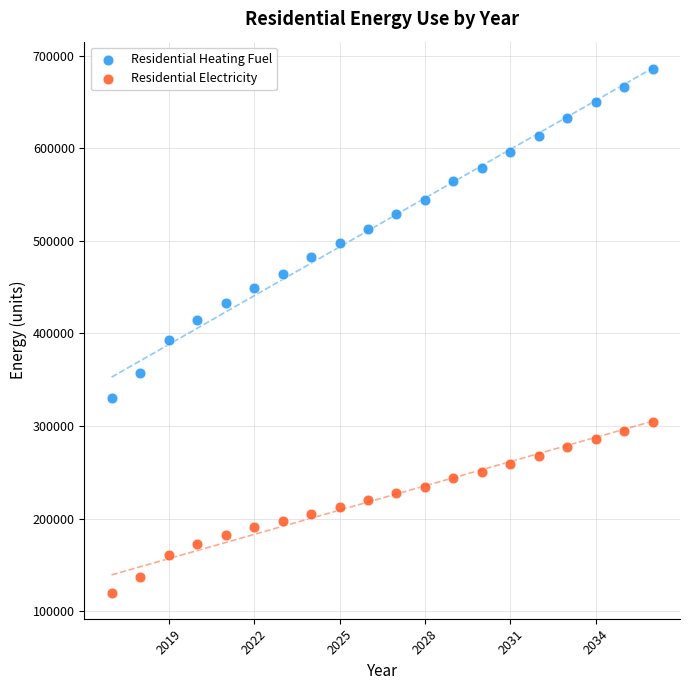

What is the X range (max minus min) for the scatter plot?

19.0